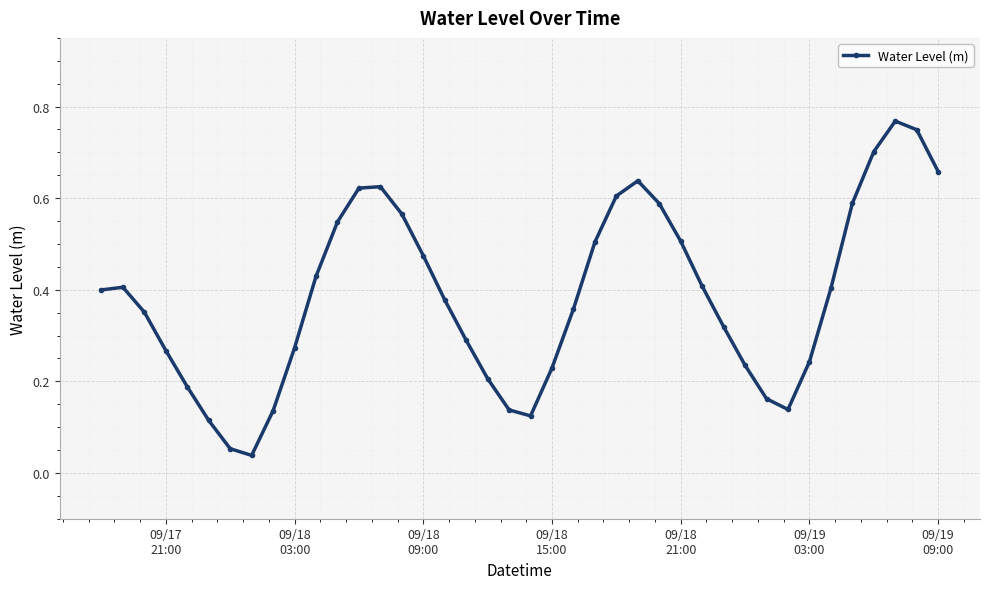

Does the chart have visible grid lines?

Yes